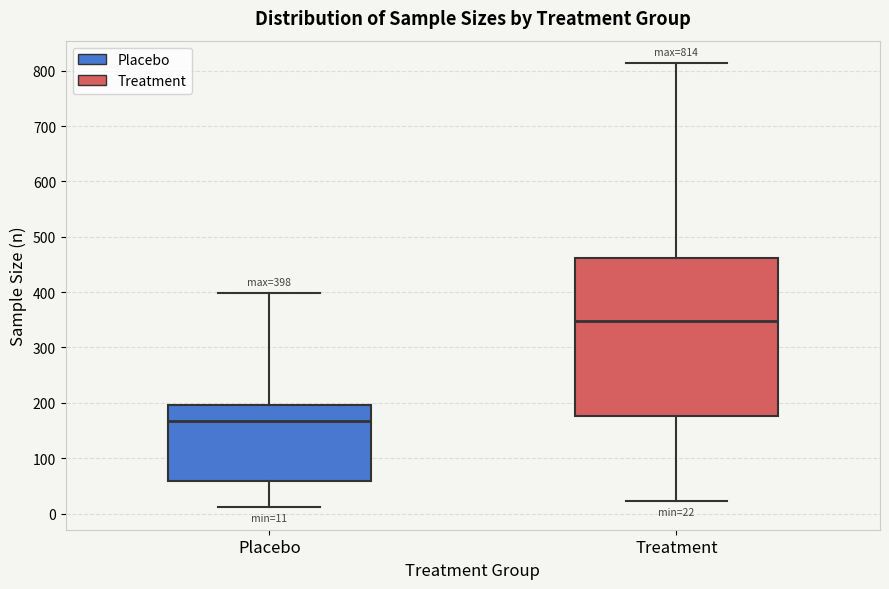

Comparing the boxes themselves (not the whiskers), which one is the tallest?

Treatment